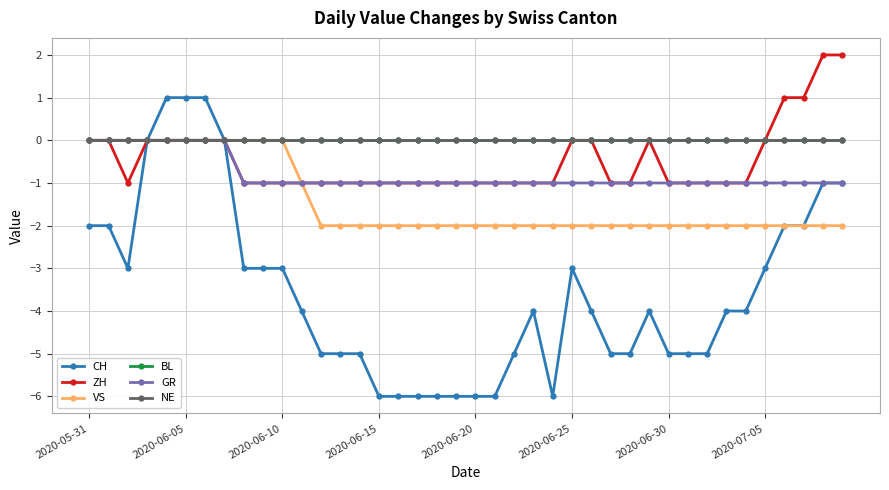

Is this an area chart (filled region under the line)?

No